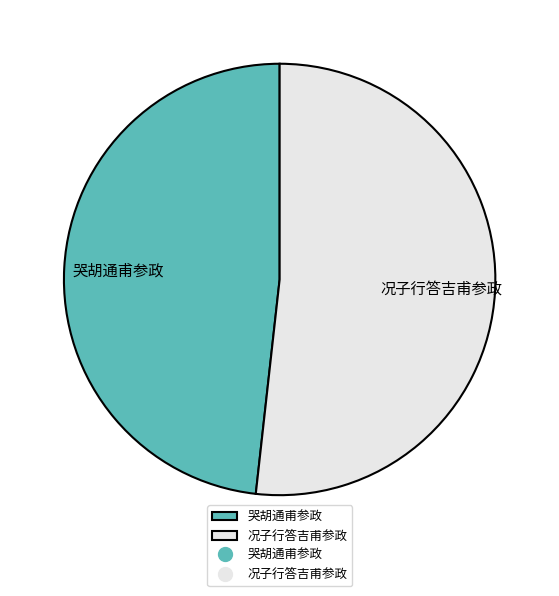

Which category has the smallest portion of the pie?

哭胡通甫参政